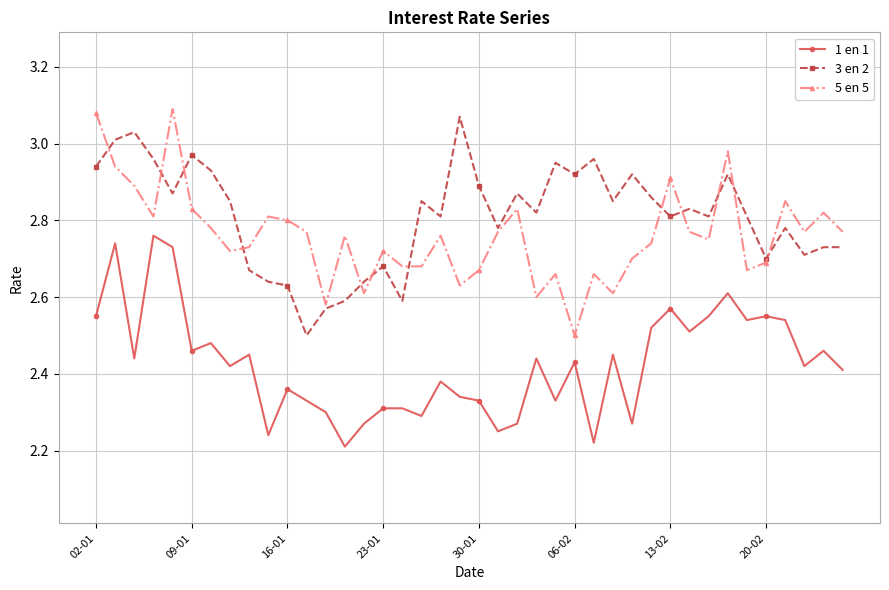

Which series has the largest total across all categories?

3 en 2